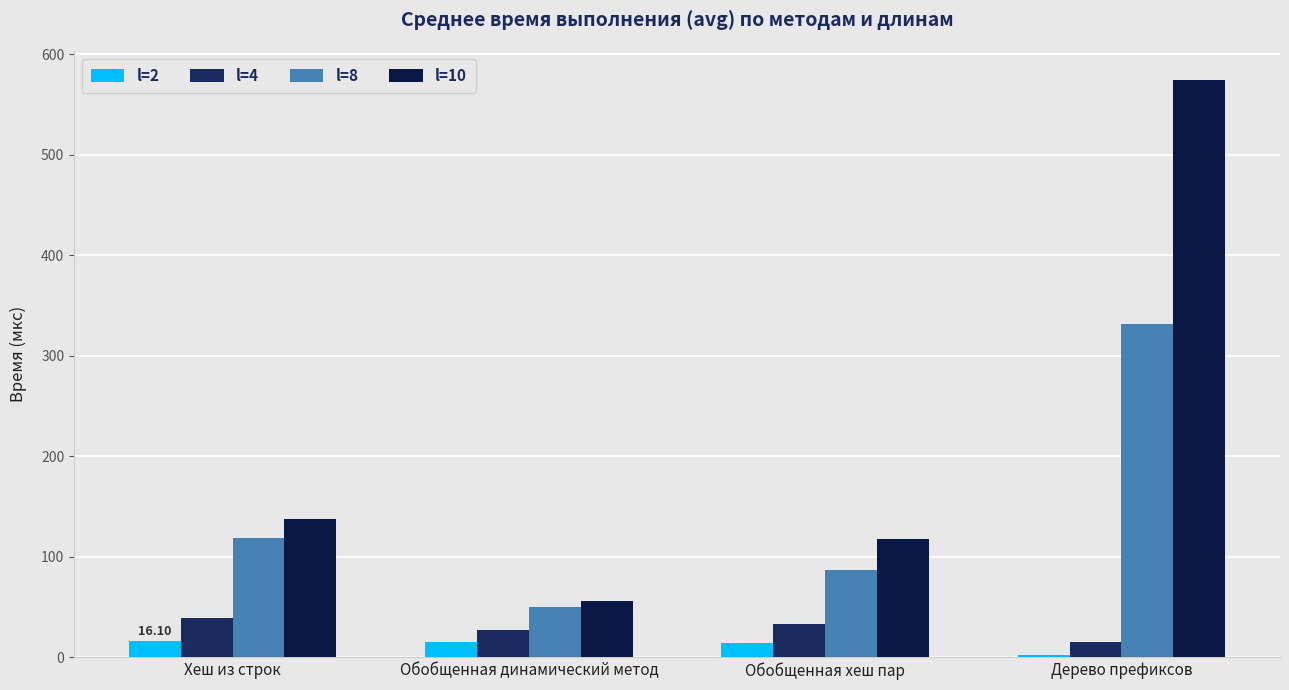

List the series in order of their peak value, lowest first.

l=2, l=4, l=8, l=10